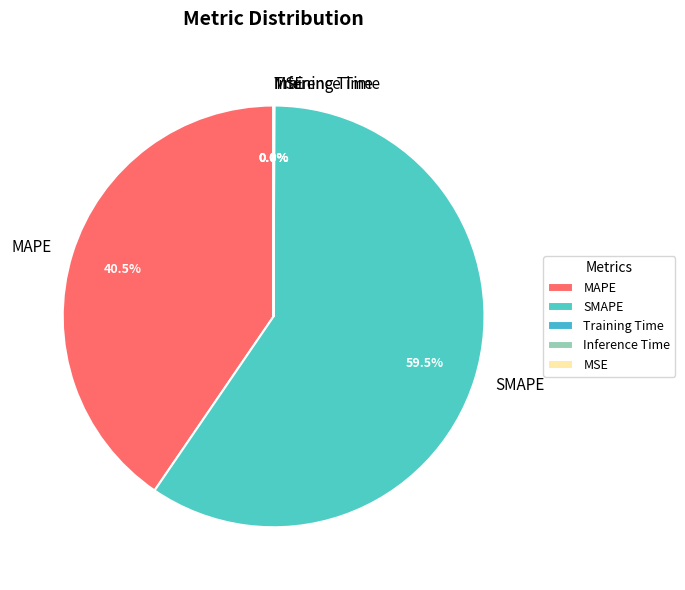

Which category has the biggest portion of the pie?

SMAPE